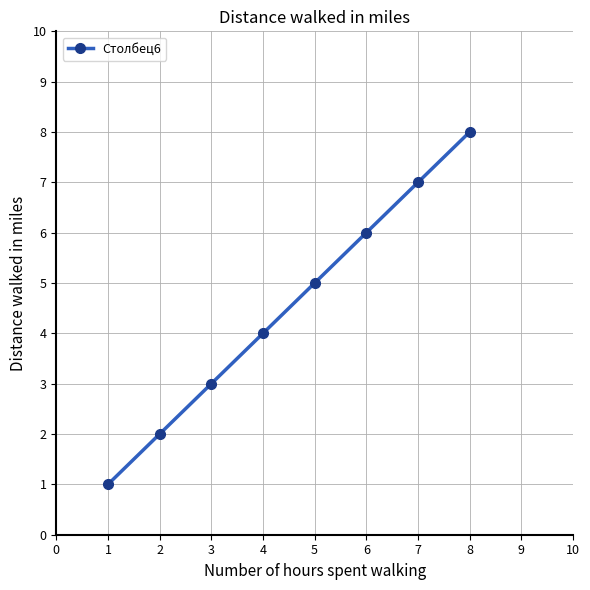

What is the value of the 6th point from the left?

6